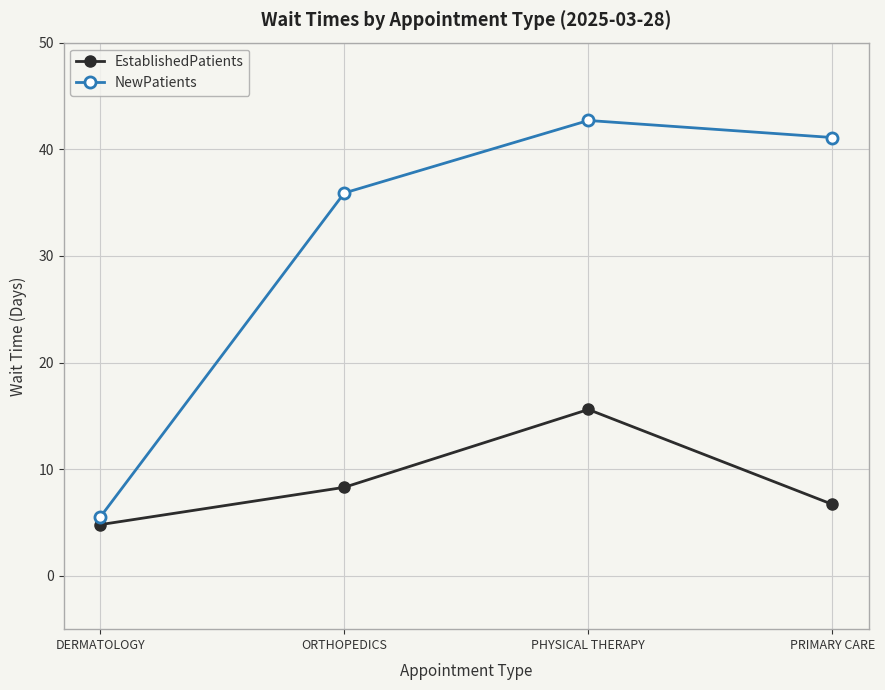

The value of EstablishedPatients at DERMATOLOGY is 4.8. True or false?

True